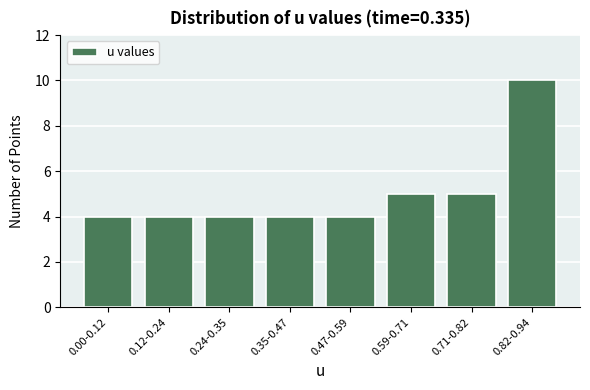

Reading left to right, list all the values displayed in this chart.

0.00-0.12=4	0.12-0.24=4	0.24-0.35=4	0.35-0.47=4	0.47-0.59=4	0.59-0.71=5	0.71-0.82=5	0.82-0.94=10